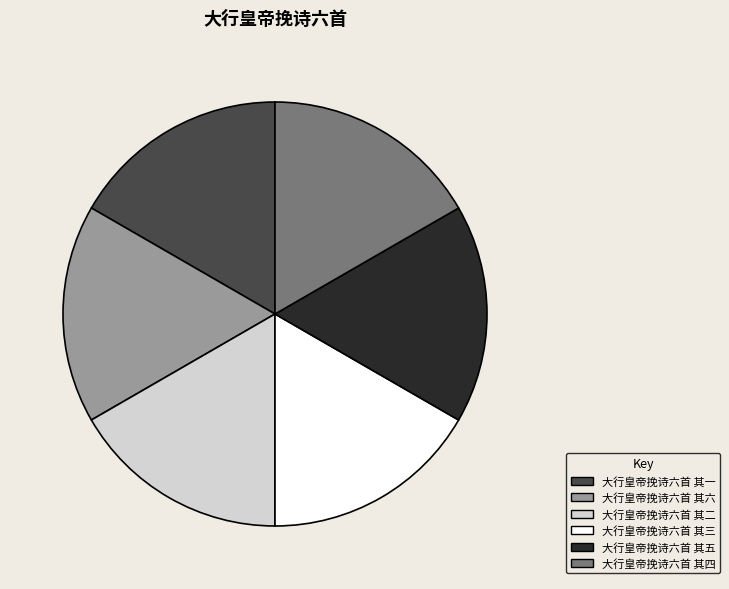

What is the ratio of the value at 大行皇帝挽诗六首 其二 to the value at 大行皇帝挽诗六首 其五?

1.0